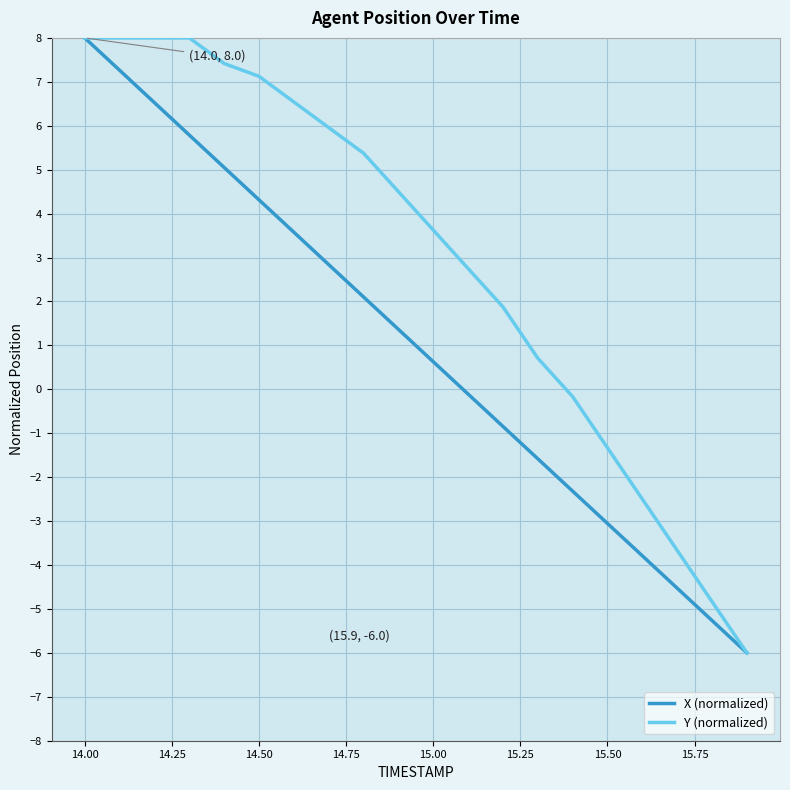

List the series in order of their overall mean, lowest first.

X (normalized), Y (normalized)